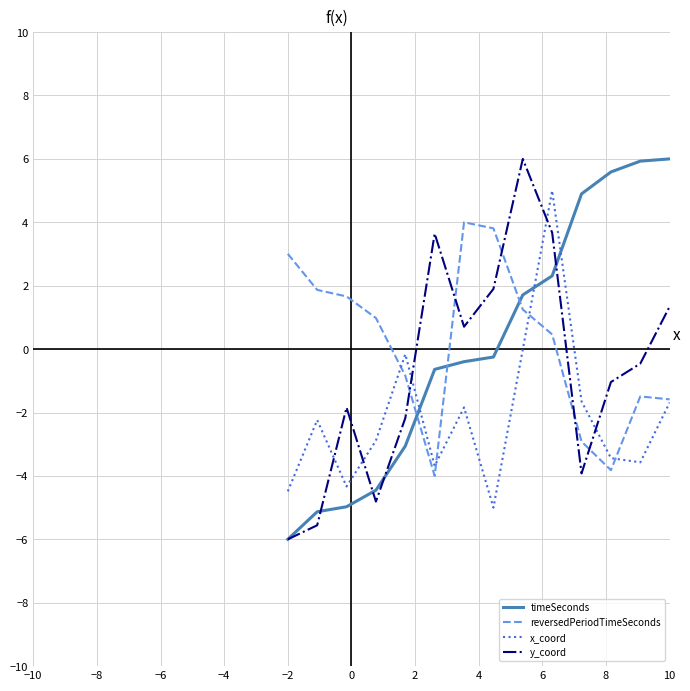

Count the number of categories in the chart.

14